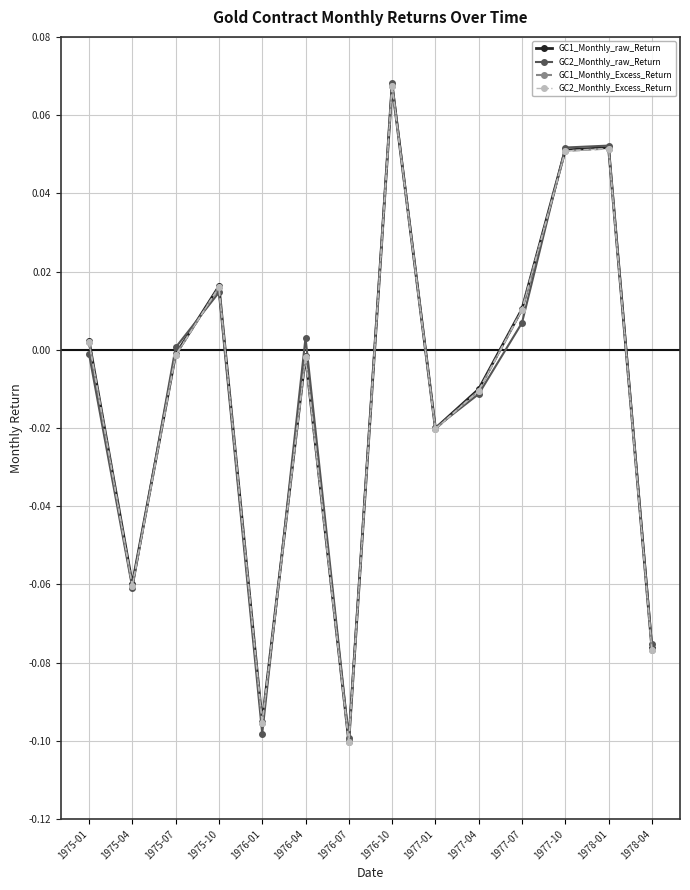

What is the total value across all series at 1975-10?

0.1